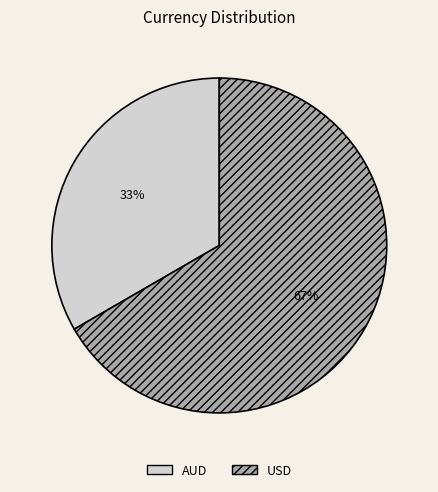

Do USD and AUD together represent more than half of the pie?

Yes